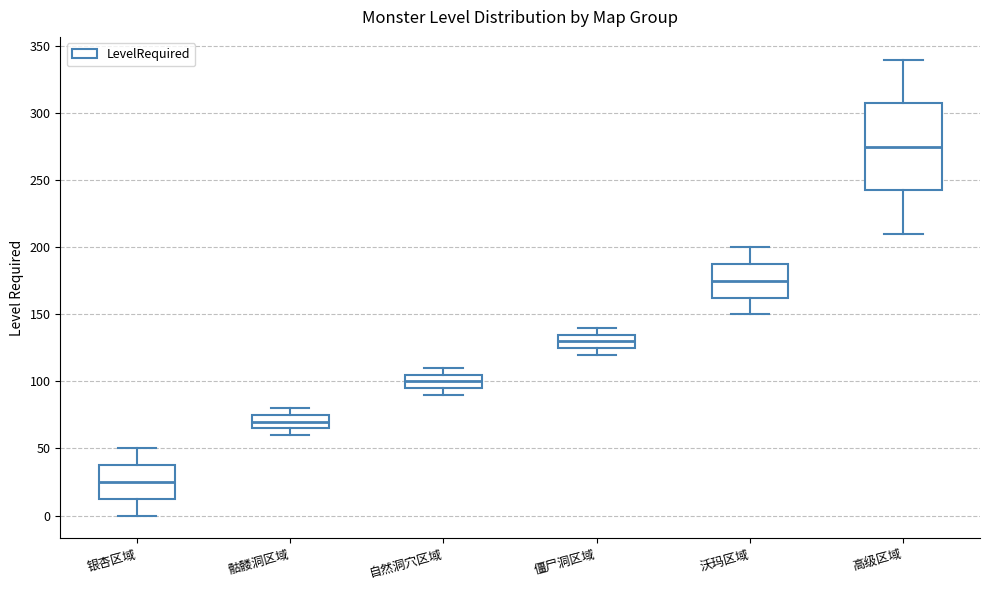

Which box's median line is the highest?

高级区域